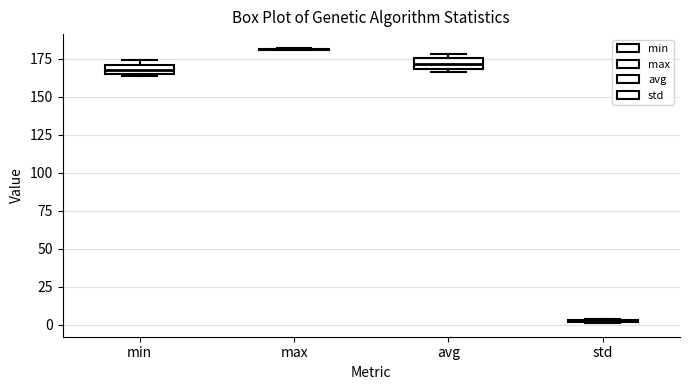

Where is the lower edge of the box for avg on the y-axis? The values are not printed on the chart, so give them approximately, as read against the axis.

170